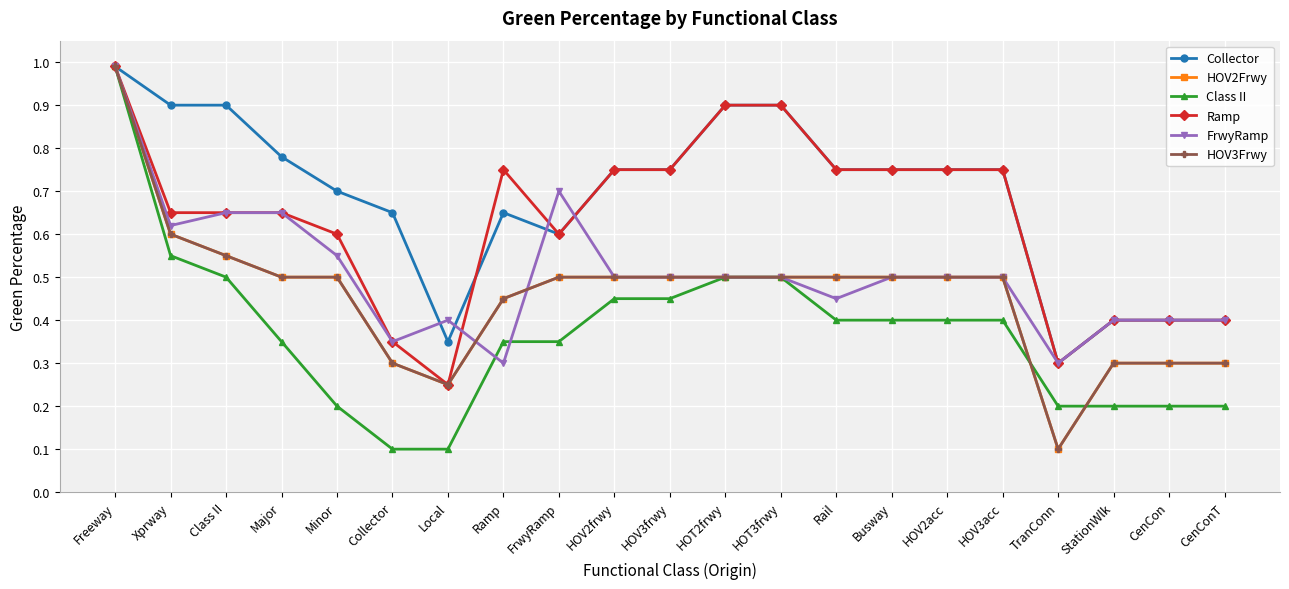

How many lines are shown in the chart?

6